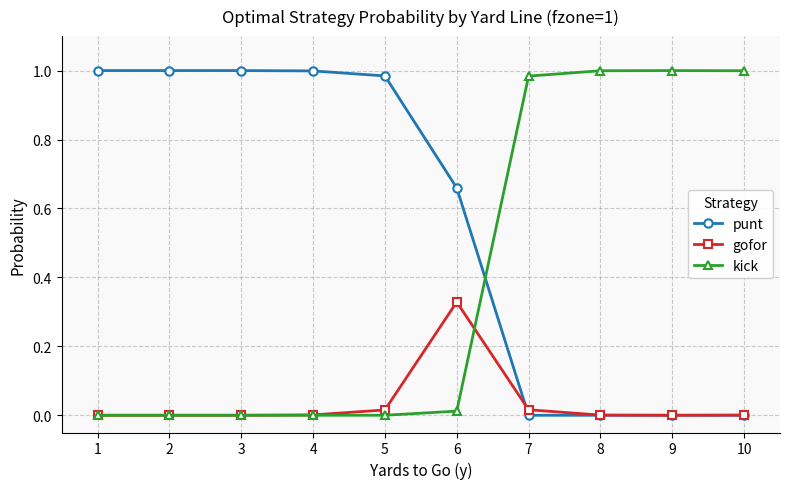

True or false: punt has a value of -0.7 at 10.

False